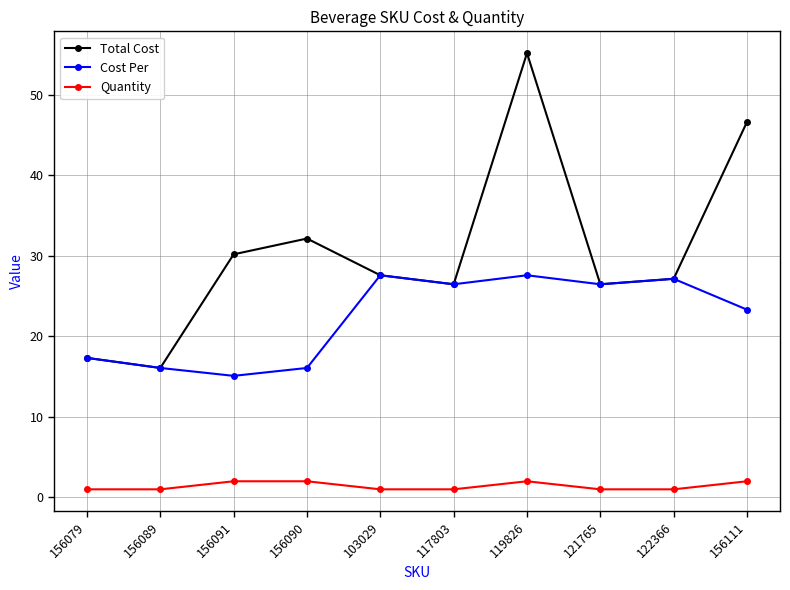

List the series in order of their overall mean, lowest first.

Quantity, Cost Per, Total Cost